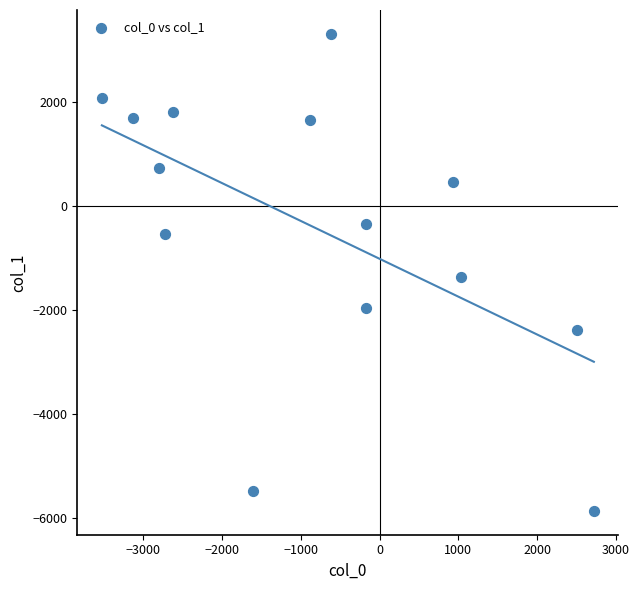

What is the range of Y values (max minus min)?

9165.2